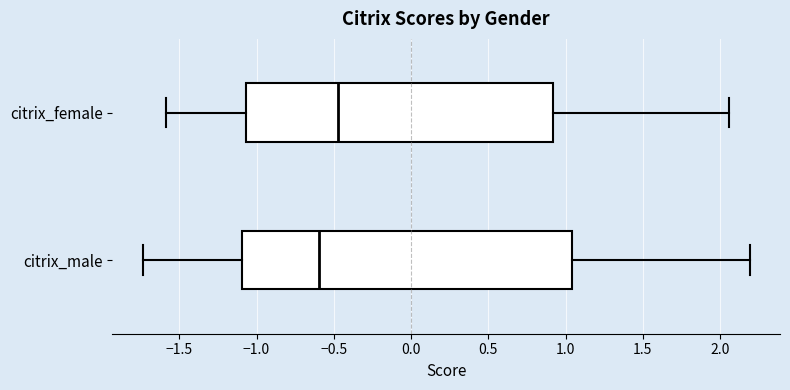

Comparing the boxes themselves (not the whiskers), which one is the widest?

citrix_male